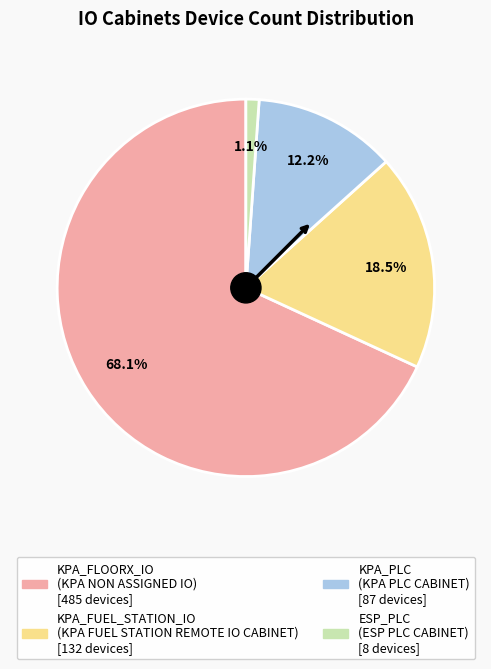

How many slices are in this pie chart?

4